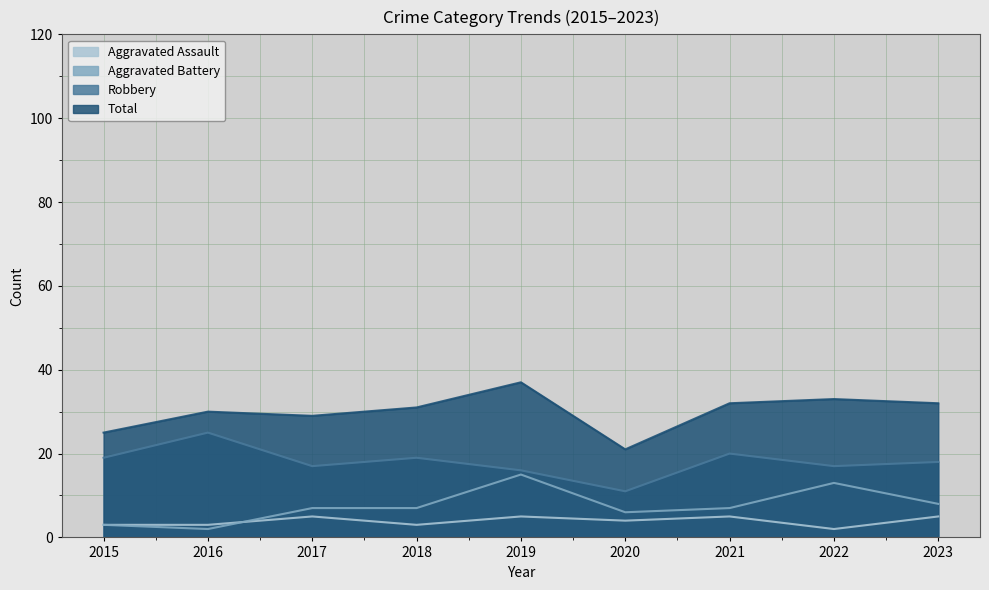

Which series has the largest range (max minus min)?

Total